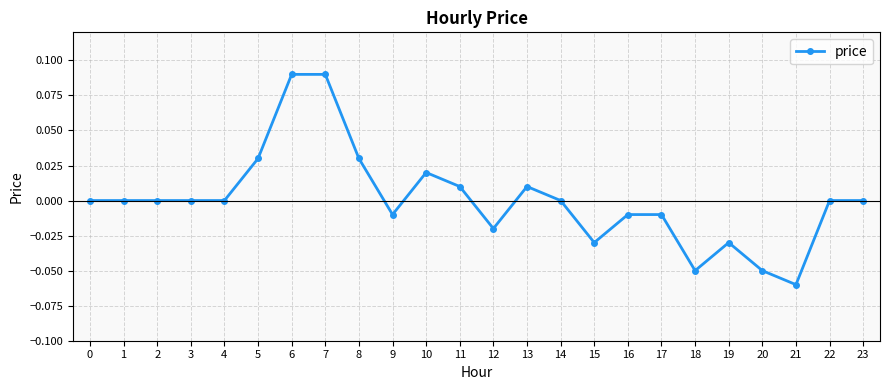

Which category has the lowest value across all series?

21